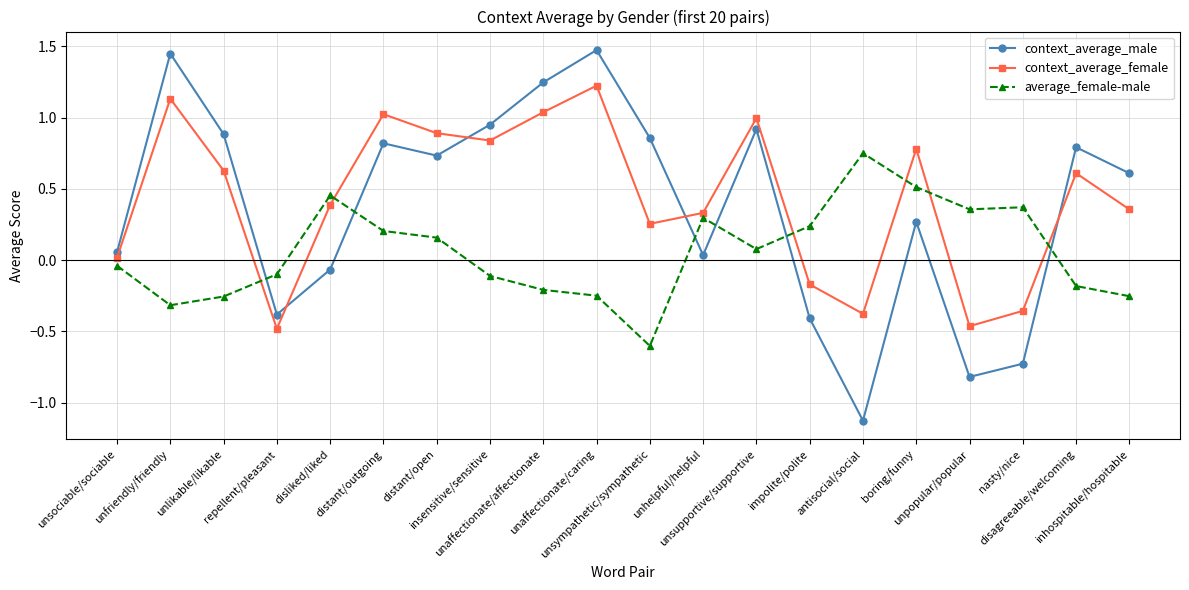

List the series in order of their peak value, lowest first.

average_female-male, context_average_female, context_average_male